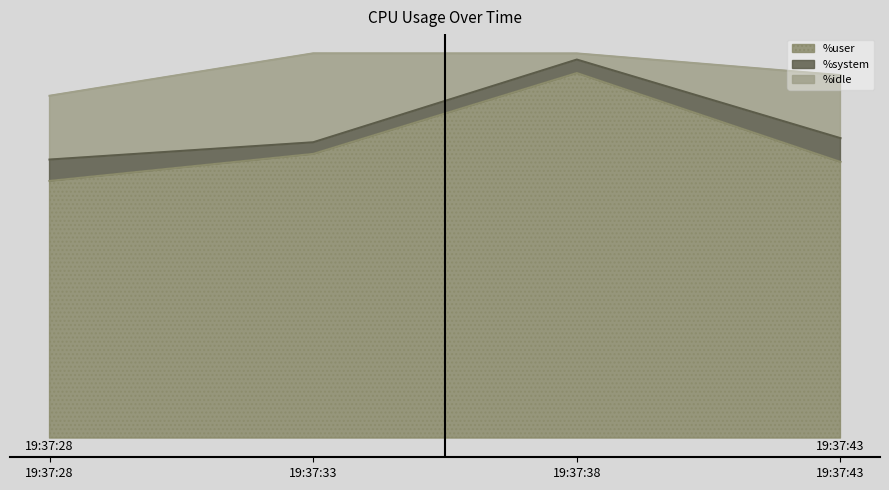

How many data points in %system are above 5?

2